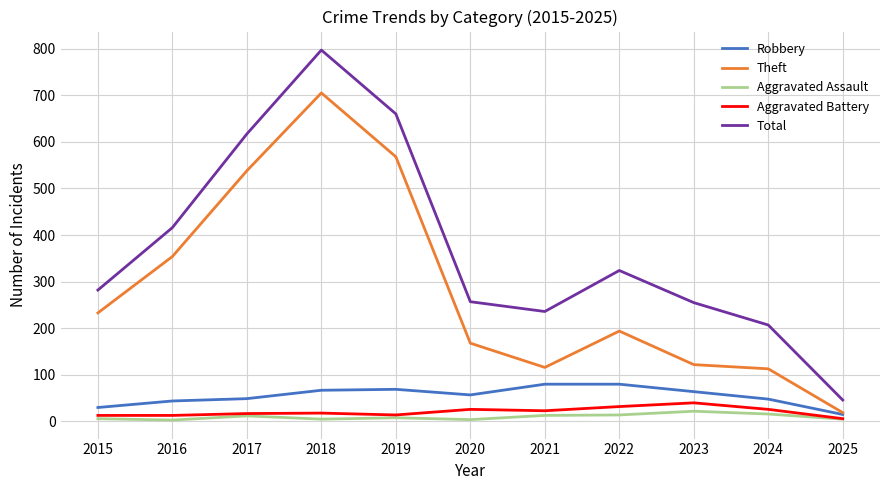

What is the greatest value displayed?

797